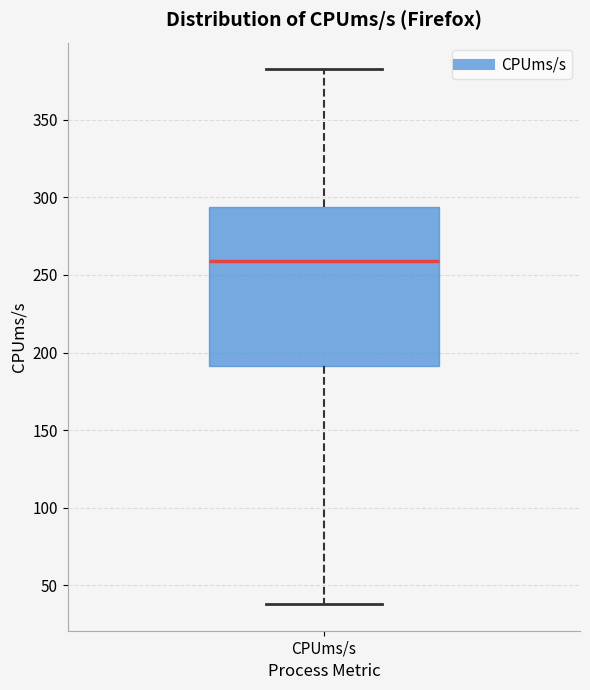

Transcribe this box plot: give where the median line is, the range the box spans, and where the two whiskers end, as read against the y-axis. The values are not printed on the chart, so give them approximately, as read against the axis.

median 260, box 190 to 295, whiskers 40 to 380